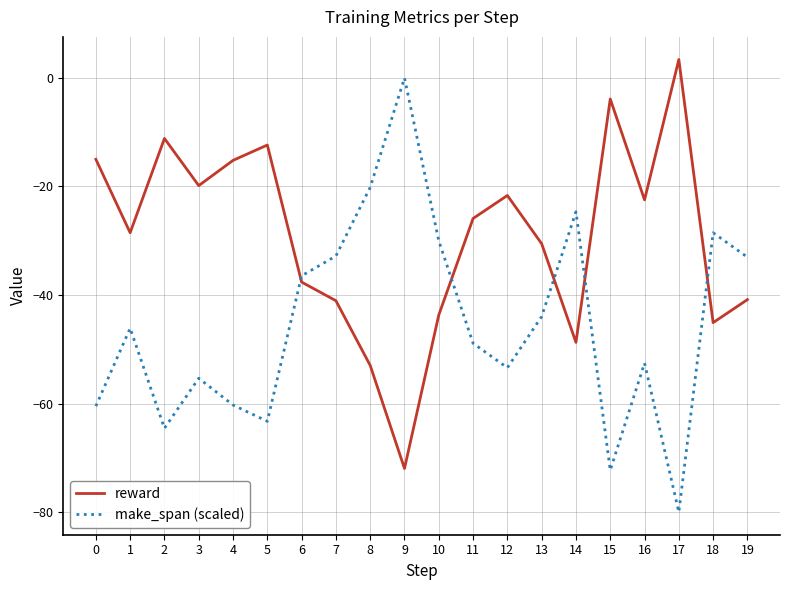

Which series has the widest spread of values?

make_span (scaled)